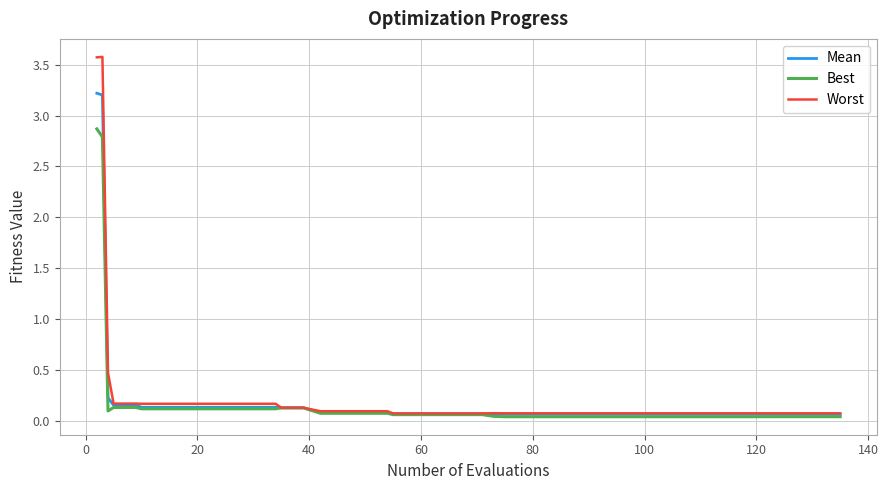

List the series in order of their peak value, highest first.

Worst, Mean, Best